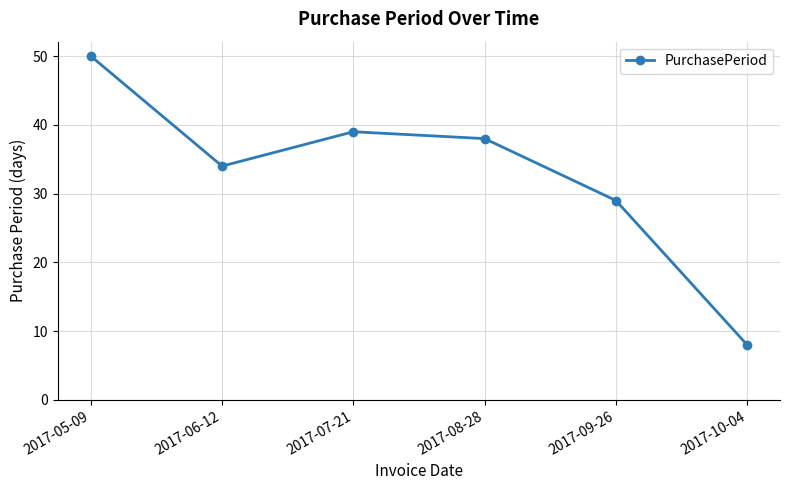

Where does the data first go above 38?

2017-05-09